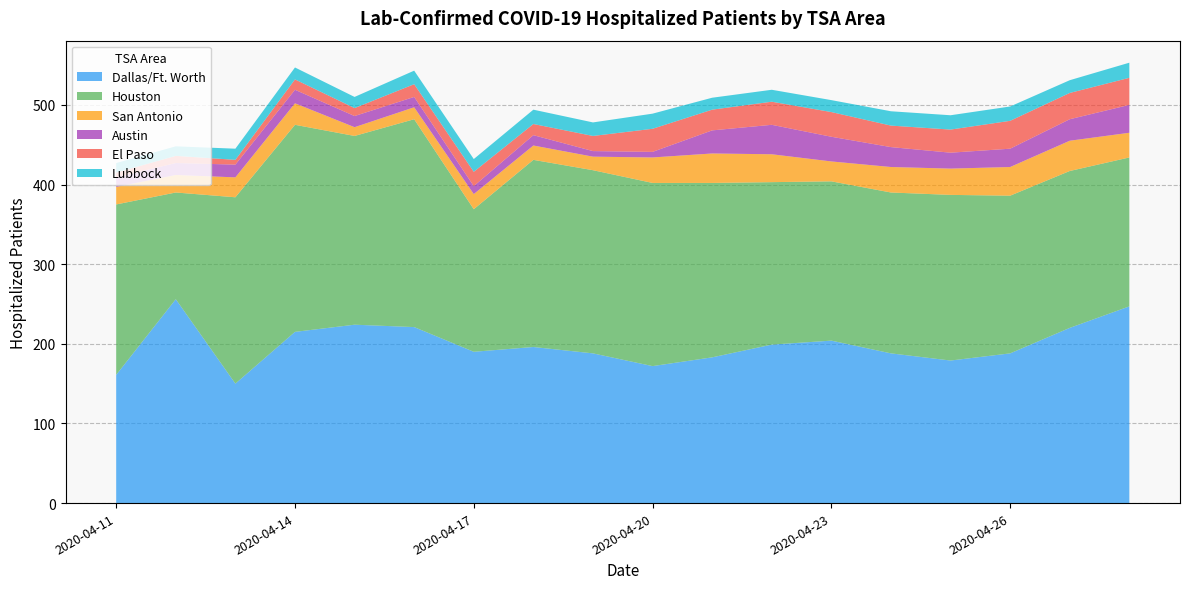

The value of Dallas/Ft. Worth at 2020-04-14 is 215. True or false?

True